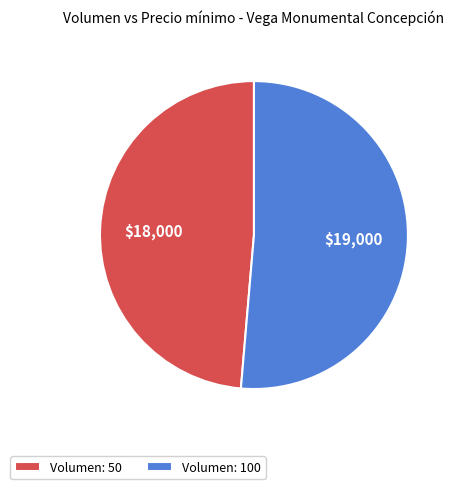

Which slice represents more than half of the pie?

Volumen: 100